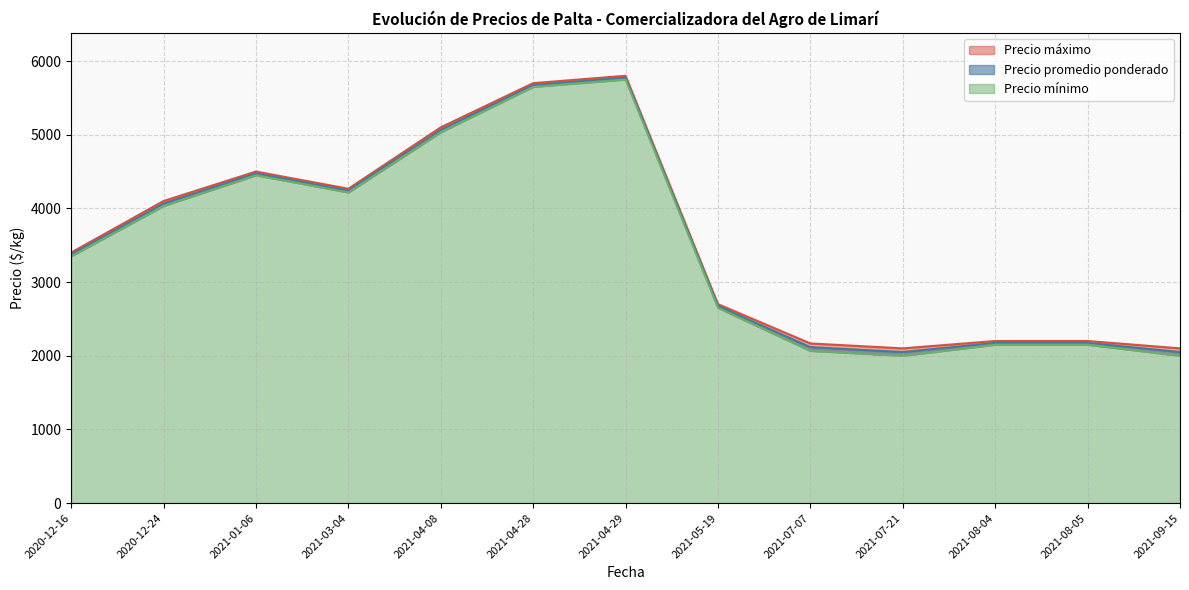

What is the spread (max minus min) of values at 2020-12-24?

50